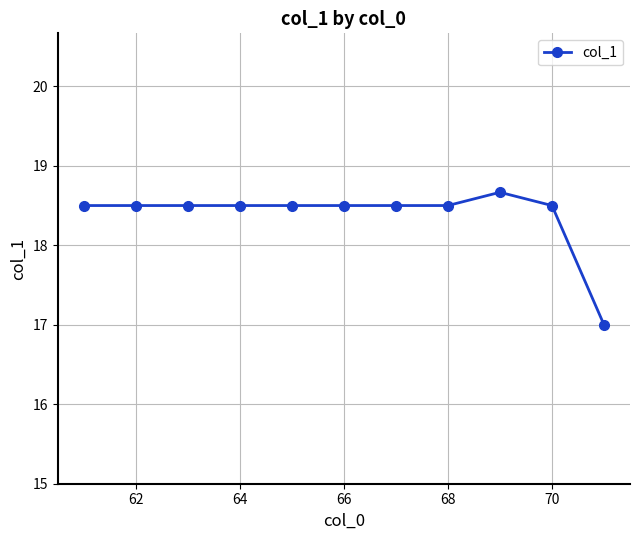

What is the sum of all values?

202.2